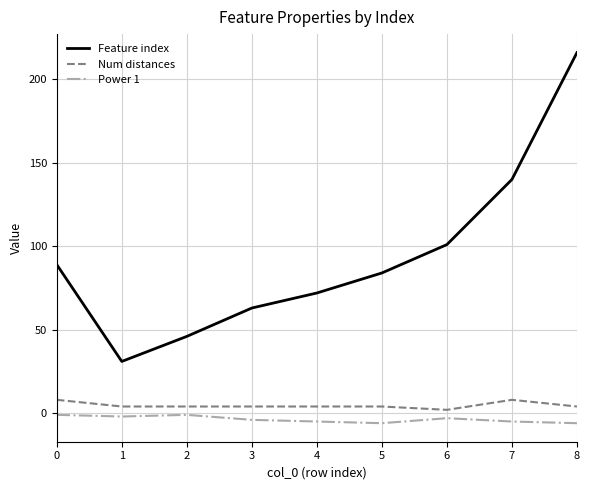

Which series changed the most between 4 and 8?

Feature index